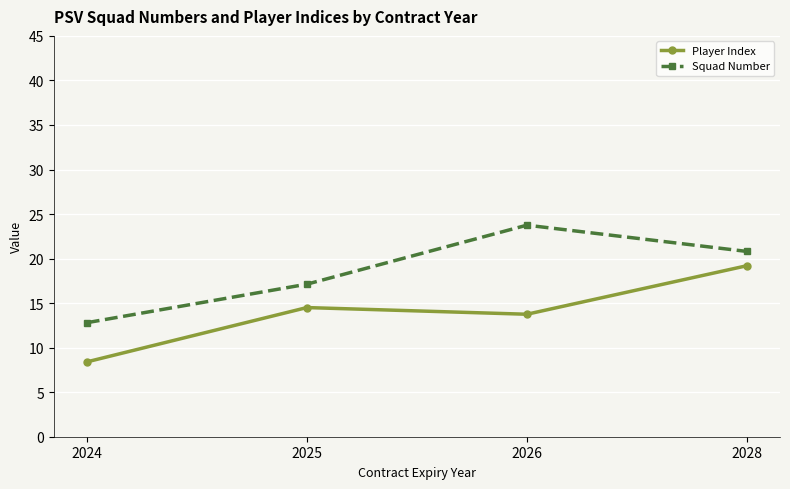

What is the difference between the highest and lowest values at 2025?

2.6